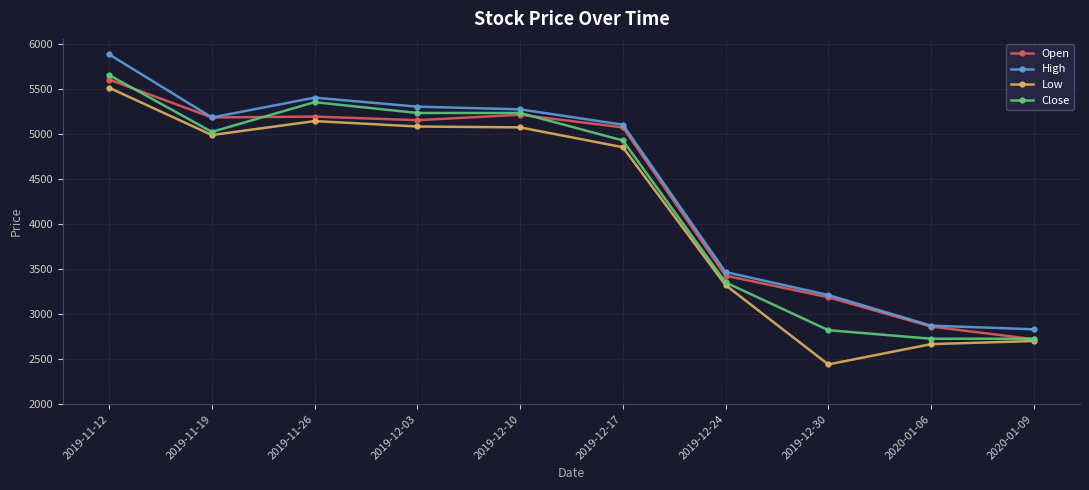

What is the label of the 5th point from the right?

2019-12-17